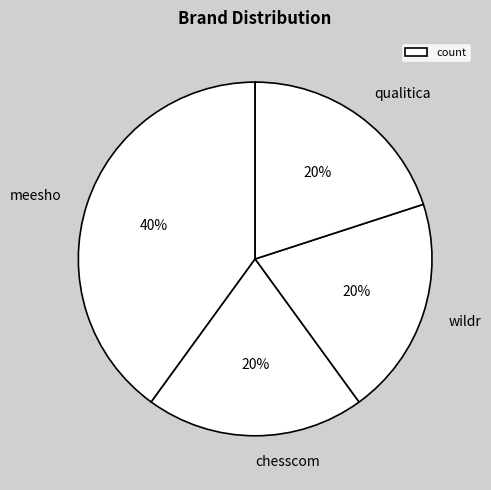

Which has a higher value, meesho or wildr?

meesho